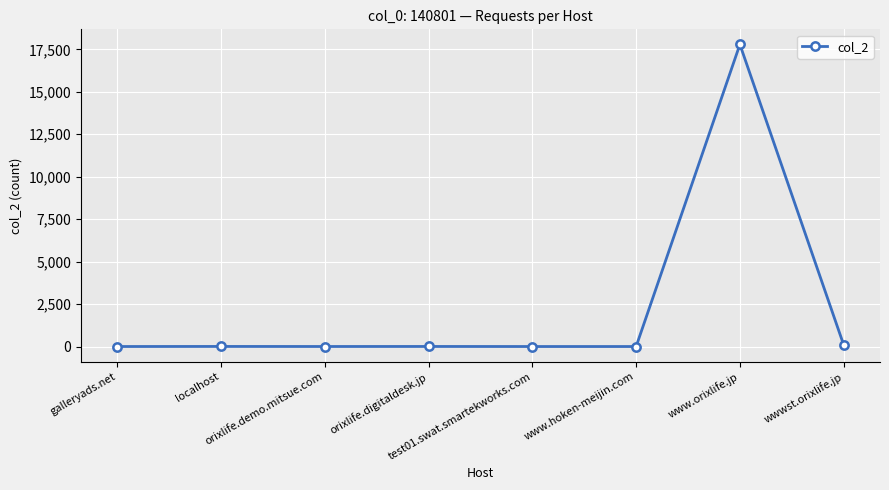

What is the label of the 7th point from the right?

localhost